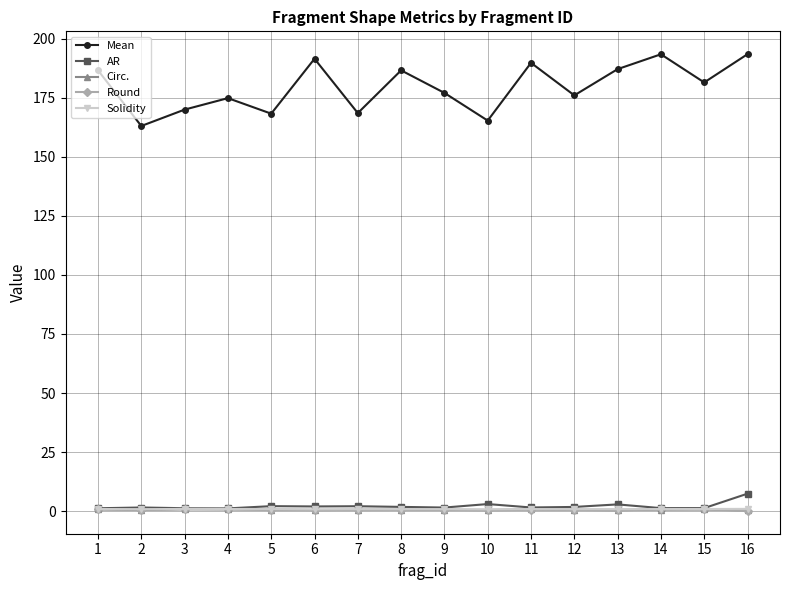

How many data points in Mean are less than 181?

8